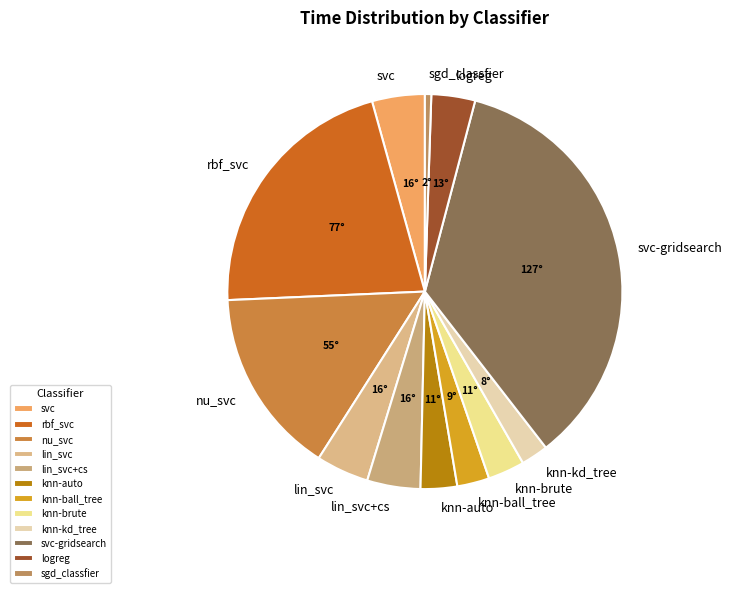

How many segments does this pie chart have?

12